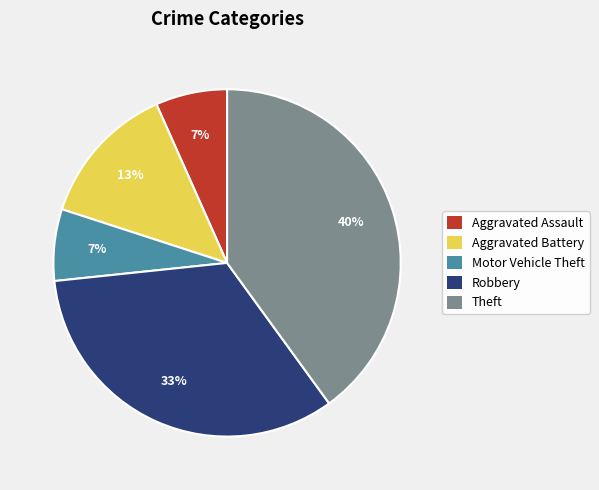

Count the number of slices in the pie.

5